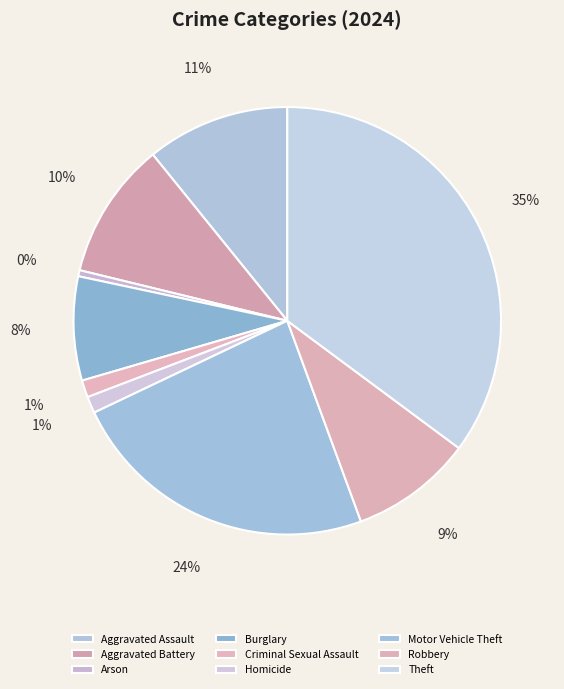

How much of the chart is everything except Homicide?

98.7%